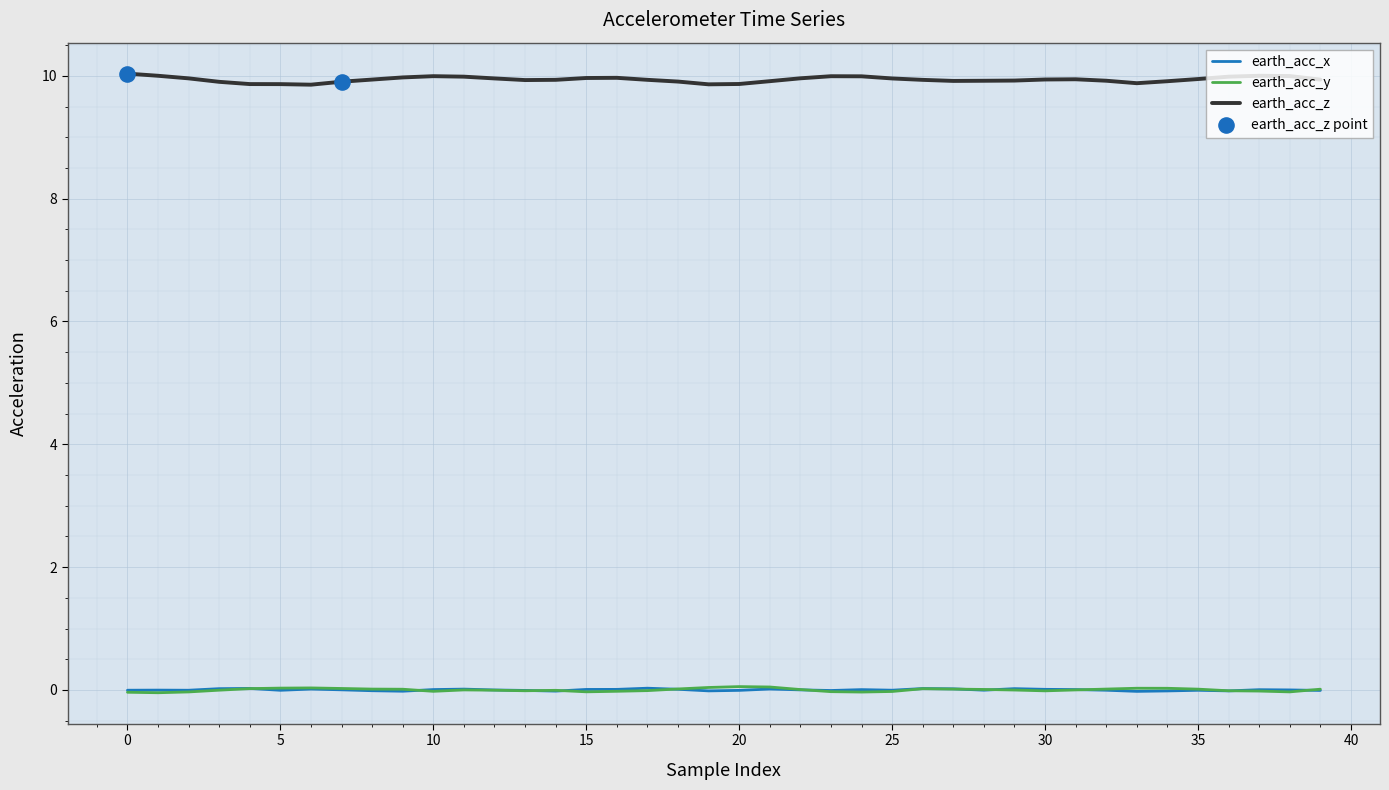

At how many categories does at least one series exceed 1?

40